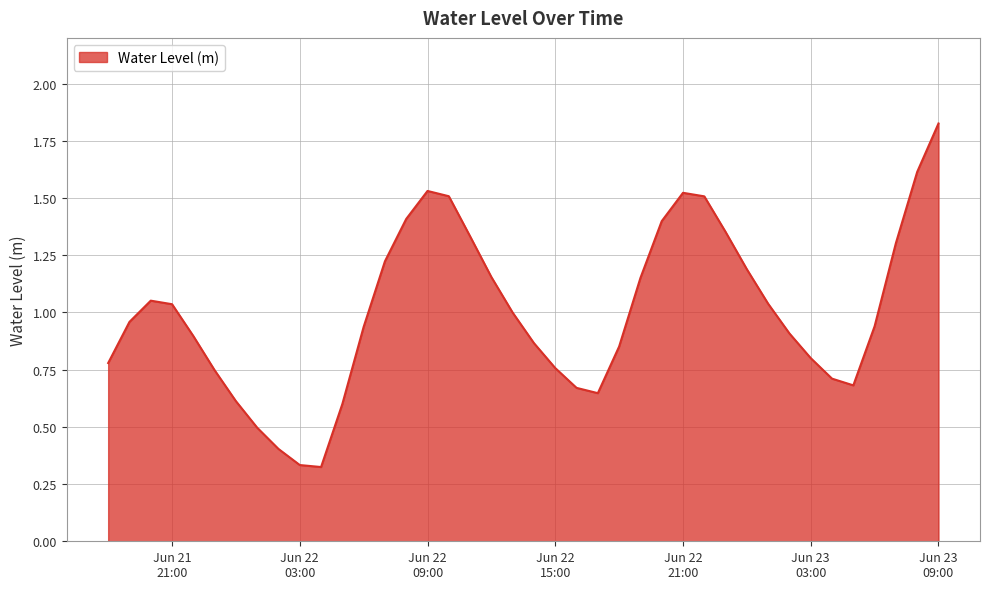

Reading left to right, transcribe all the data shown in this chart.

0.8	1.0	1.1	1.0	0.9	0.7	0.6	0.5	0.4	0.3	0.3	0.6	0.9	1.2	1.4	1.5	1.5	1.3	1.2	1.0	0.9	0.8	0.7	0.6	0.9	1.2	1.4	1.5	1.5	1.4	1.2	1.0	0.9	0.8	0.7	0.7	0.9	1.3	1.6	1.8